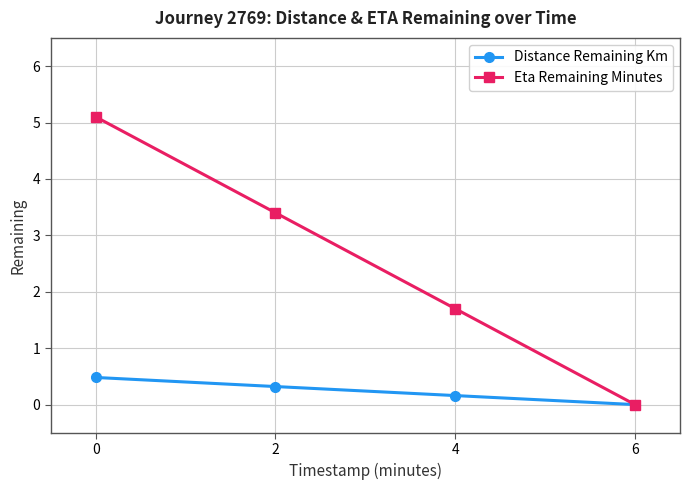

Reading left to right, extract all data points from this chart.

Distance Remaining Km: 0.5	0.3	0.2	0.0
Eta Remaining Minutes: 5.1	3.4	1.7	0.0